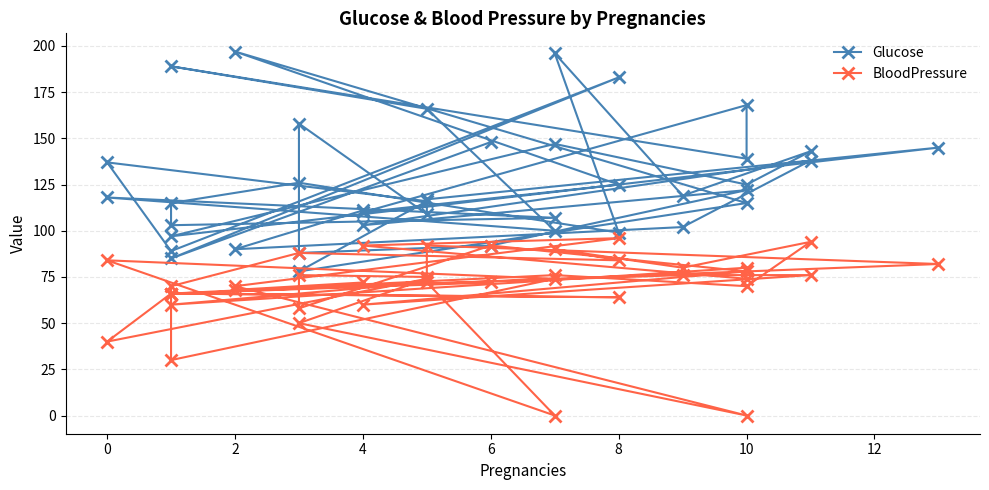

What is the difference between the maximum and minimum values in the BloodPressure series?

96